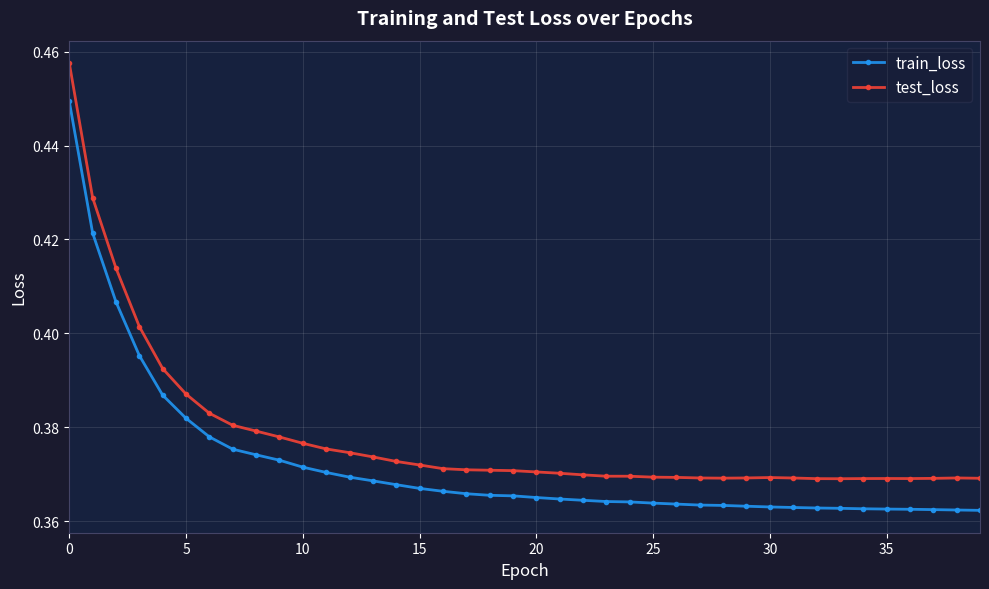

Which series has the largest total across all categories?

test_loss